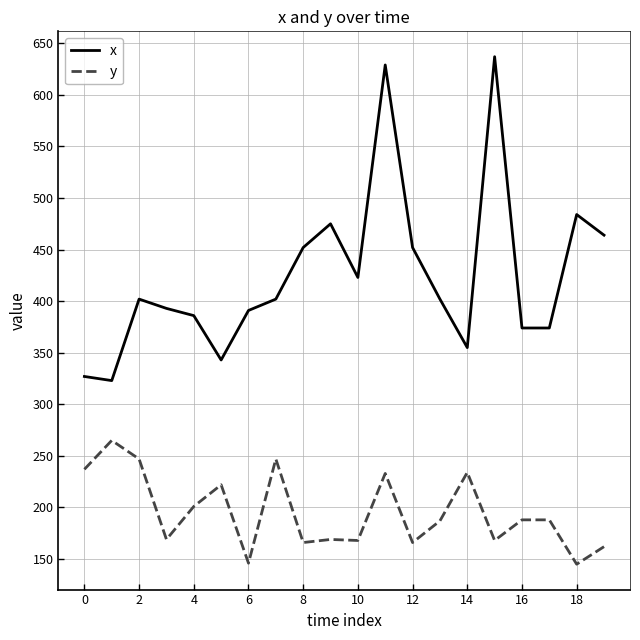

What is the minimum value shown in the chart?

145